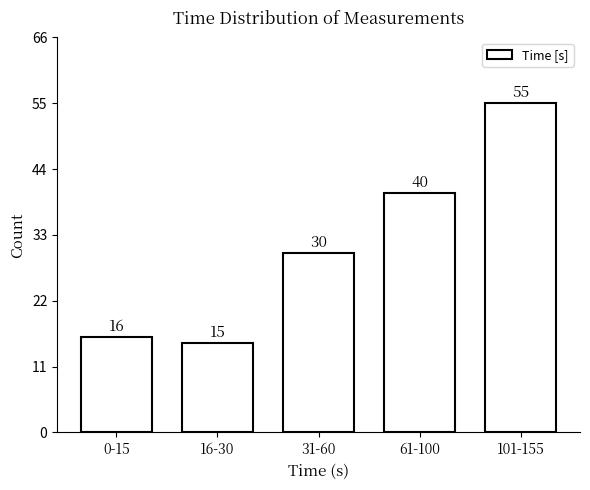

Reading left to right, list all the values displayed in this chart.

16	15	30	40	55